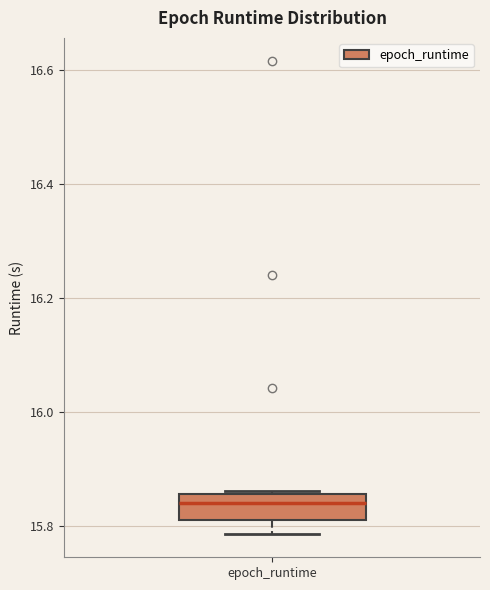

Read this box plot against the y-axis: the position of the median line, the range covered by the box, and the ends of both whiskers. The values are not printed on the chart, so give them approximately, as read against the axis.

median 15.84, box 15.82 to 15.86, whiskers 15.78 to 15.86